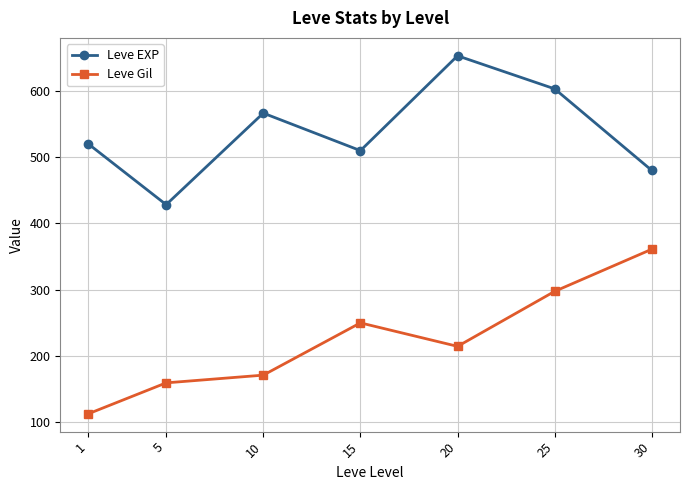

What is the difference between the highest and lowest values at 10?

396.0